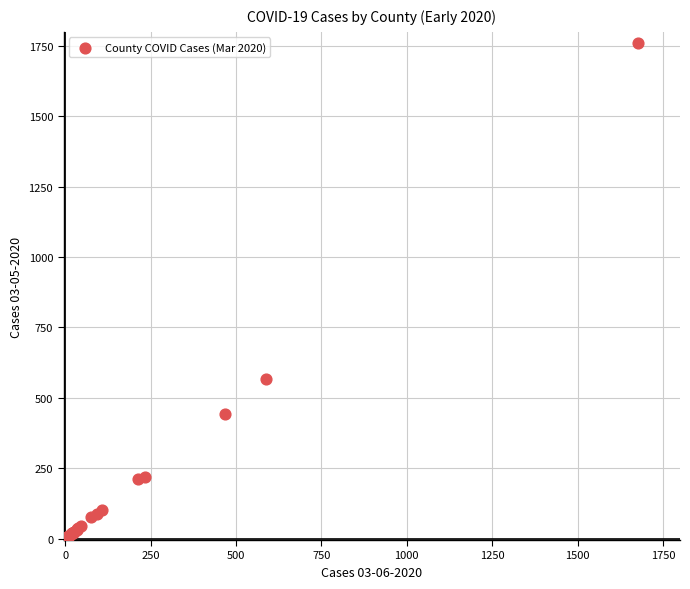

What Y value in the scatter plot is closest to 880?

566